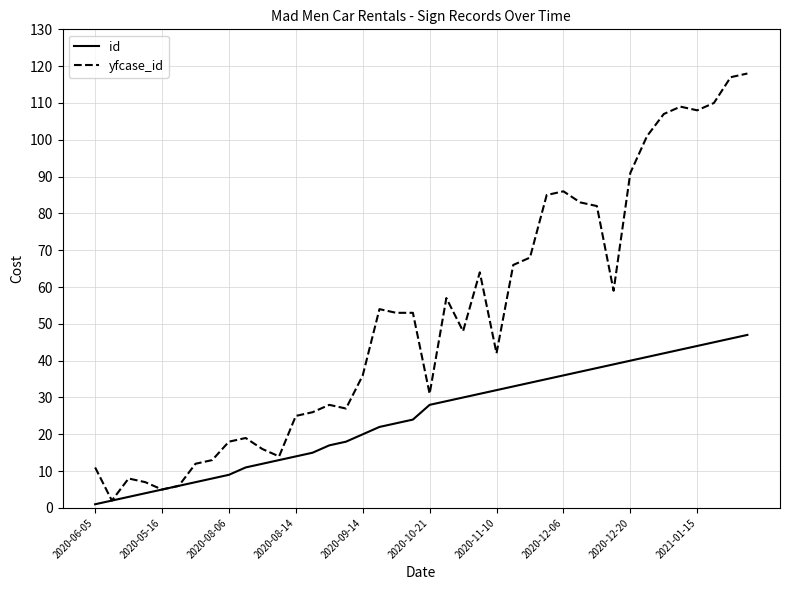

Which series has the largest total across all categories?

yfcase_id